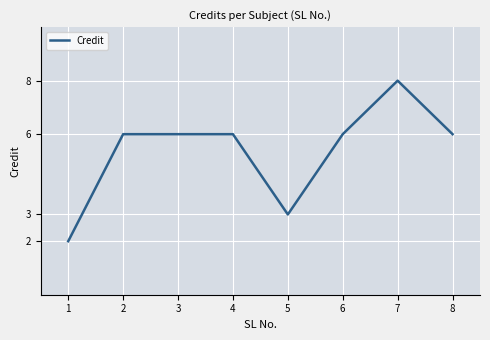

What is the change in value from 1 to 6?

+4